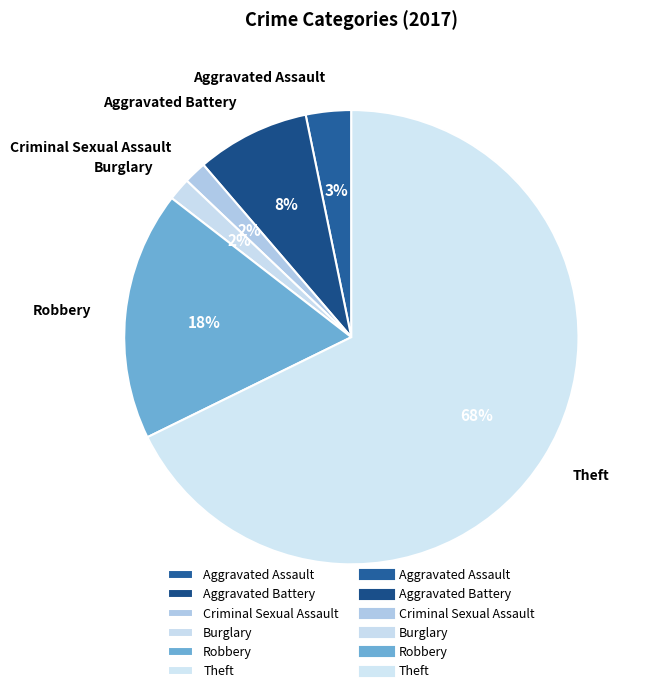

To the nearest percent, what is the average slice percentage?

17%